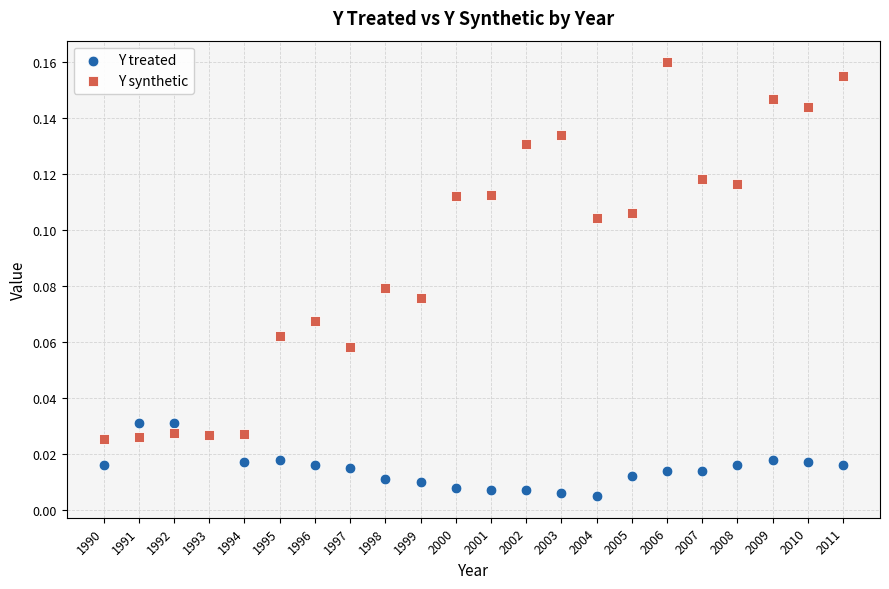

Which series has the widest spread of Y values?

Y synthetic